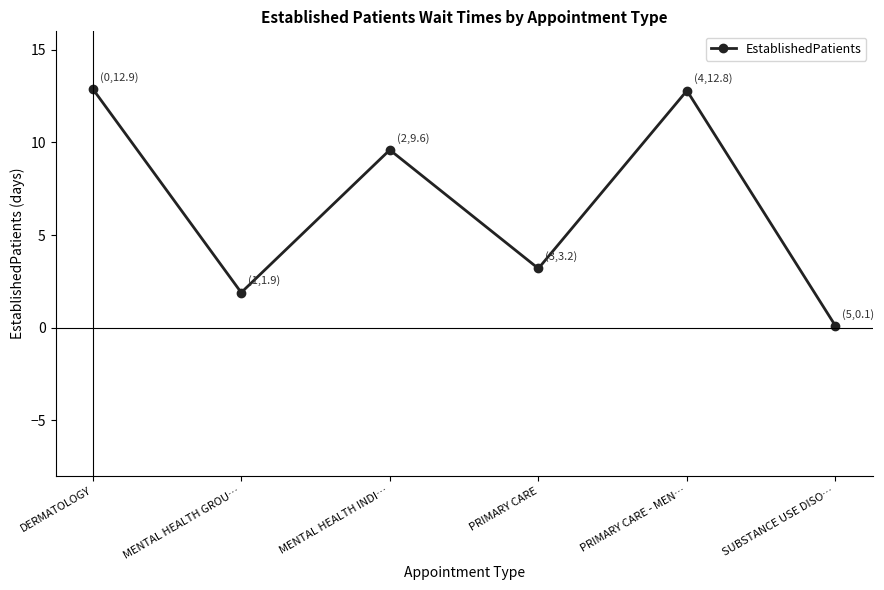

Reading left to right, what are all the values shown in this chart?

12.9	1.9	9.6	3.2	12.8	0.1